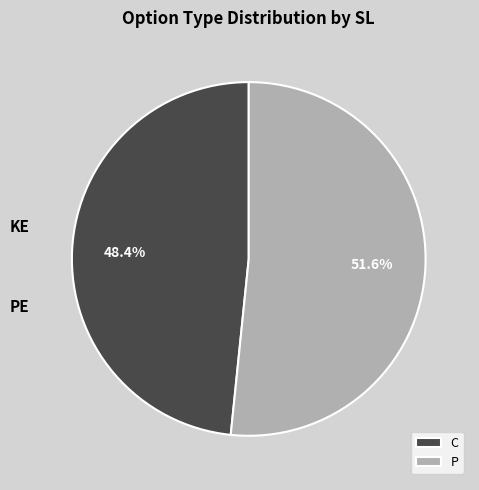

Does any single category account for the majority?

Yes